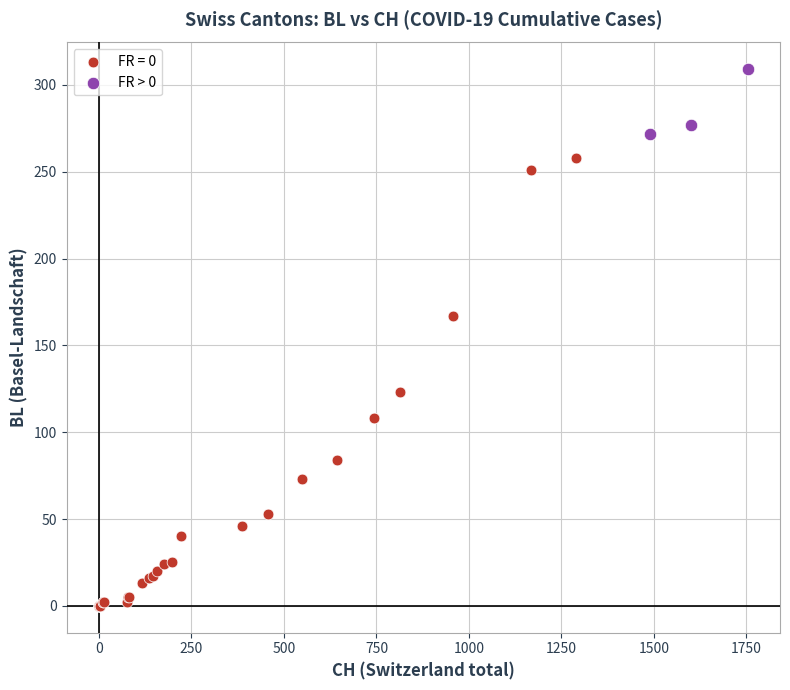

Which series has the largest Y range (max minus min)?

FR = 0